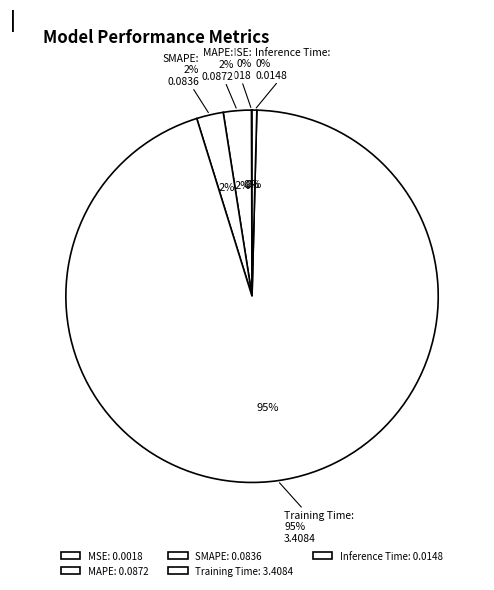

How many slices are in this pie chart?

5